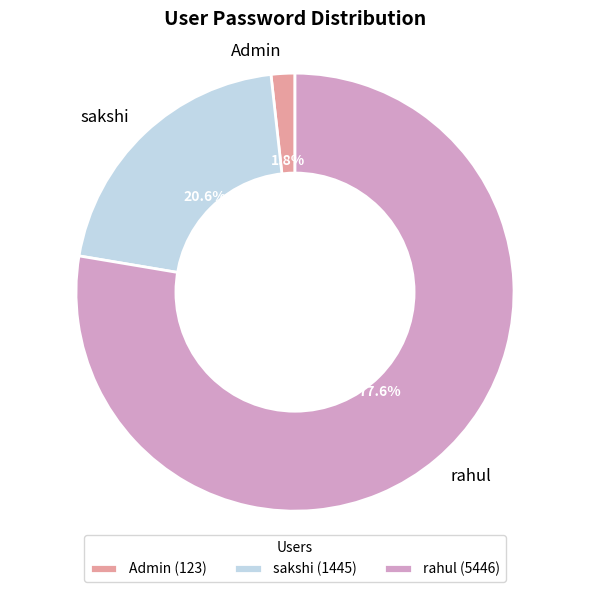

Which has a higher value, rahul or sakshi?

rahul